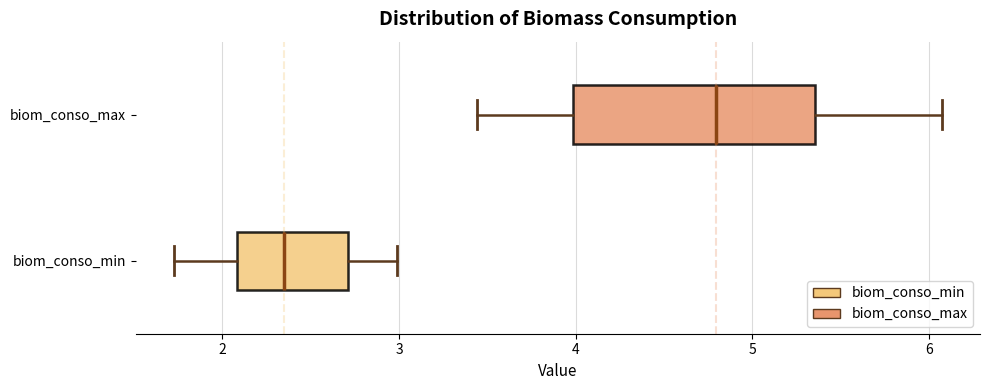

Where does the median line of the box for biom_conso_min sit on the x-axis? The values are not printed on the chart, so give them approximately, as read against the axis.

2.3